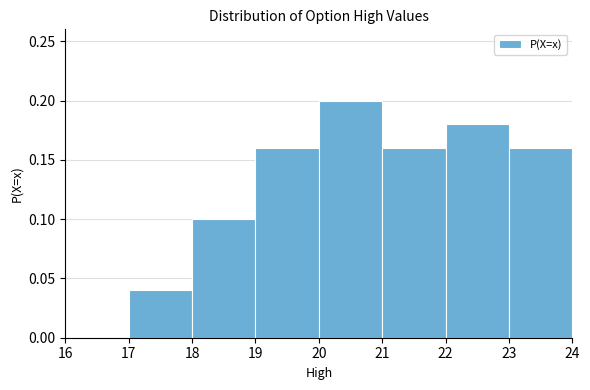

How tall is the bar that spans 17 to 18 on the x-axis? The values are not printed on the chart, so give them approximately, as read against the axis.

0.04